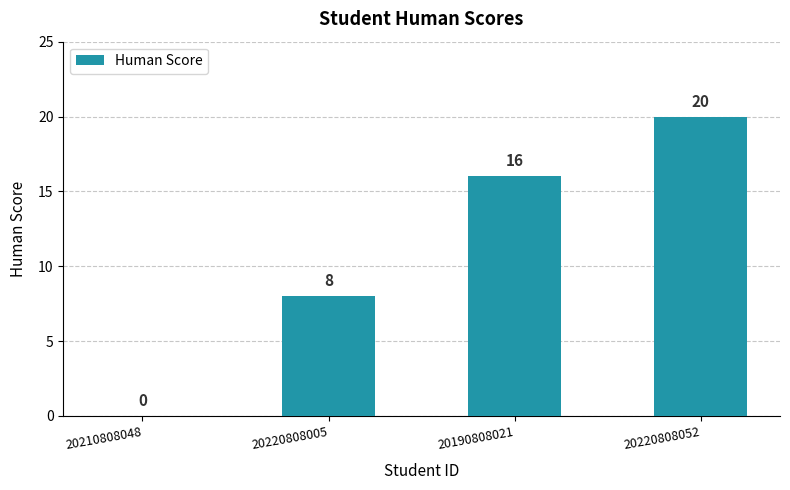

How many series are shown in this chart?

1